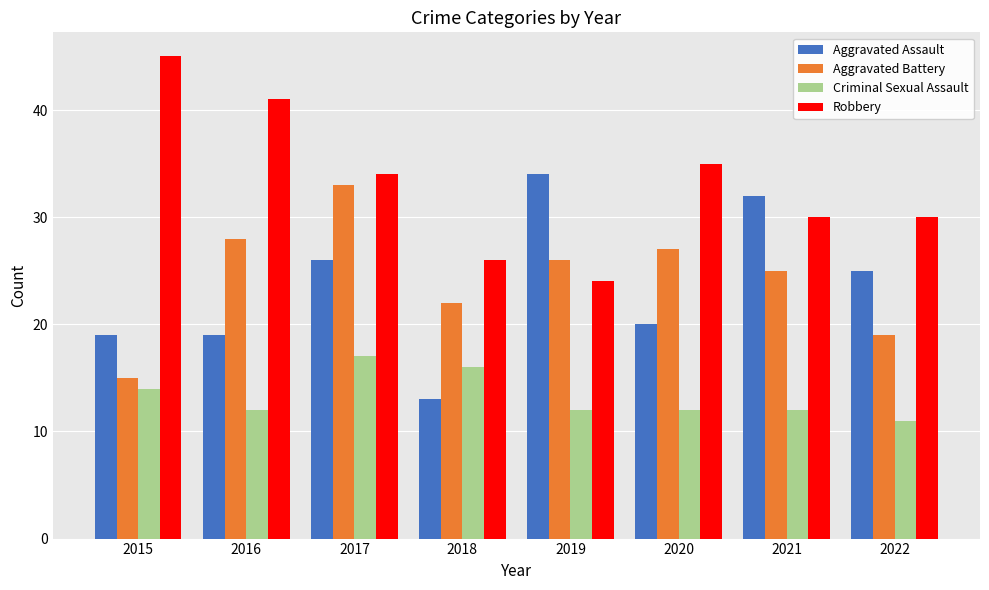

Reading right to left, what are all the values shown in this chart?

Aggravated Assault: 25	32	20	34	13	26	19	19
Aggravated Battery: 19	25	27	26	22	33	28	15
Criminal Sexual Assault: 11	12	12	12	16	17	12	14
Robbery: 30	30	35	24	26	34	41	45